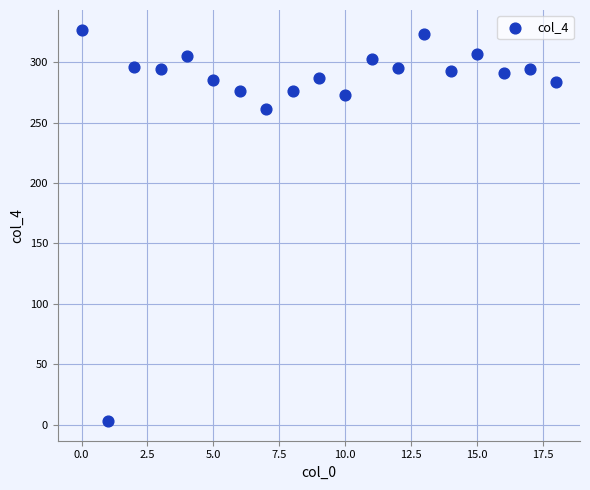

What Y value in the scatter plot is closest to 165?

261